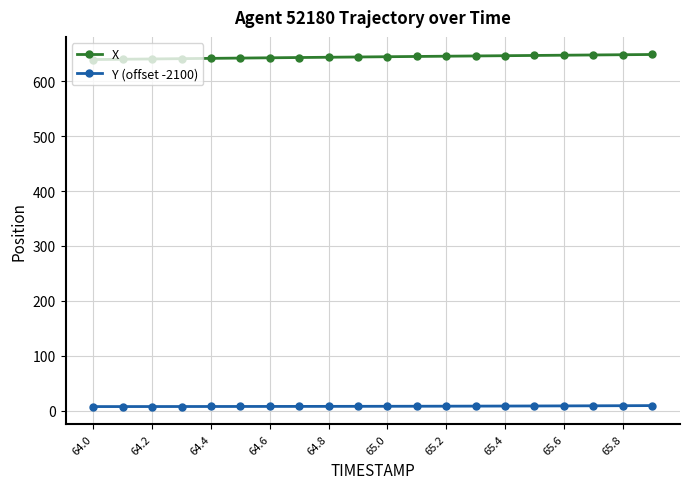

Does the chart have visible grid lines?

Yes